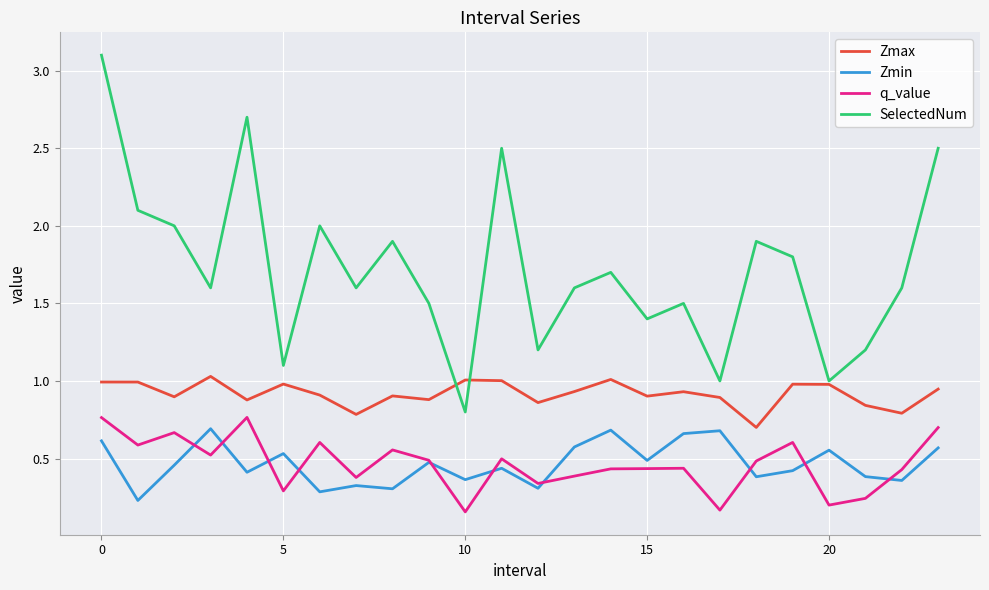

Does the chart display data point markers on the line(s)?

No